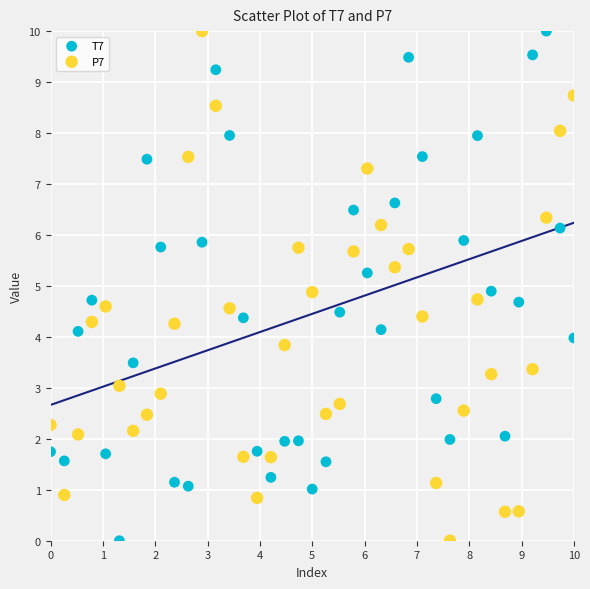

What are all the series names shown in the legend?

T7, P7